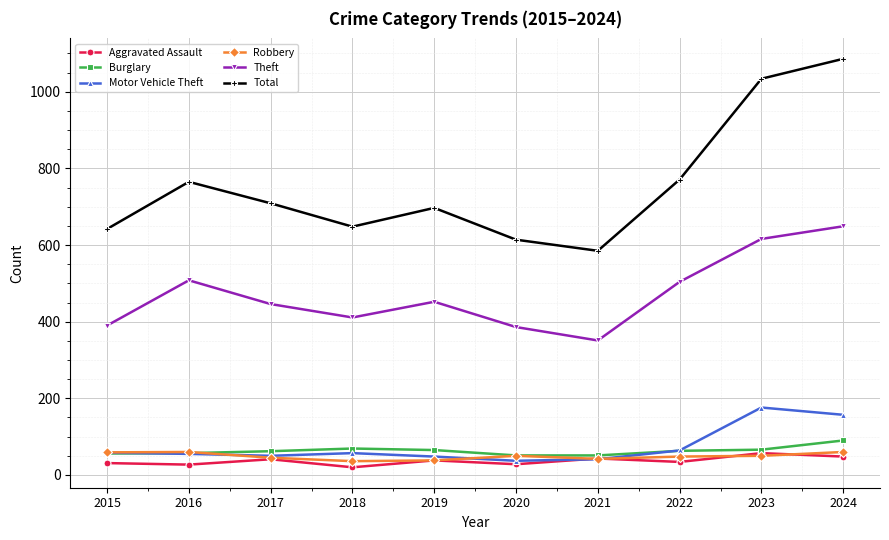

Is it true that Motor Vehicle Theft equals 246 at 2023?

False